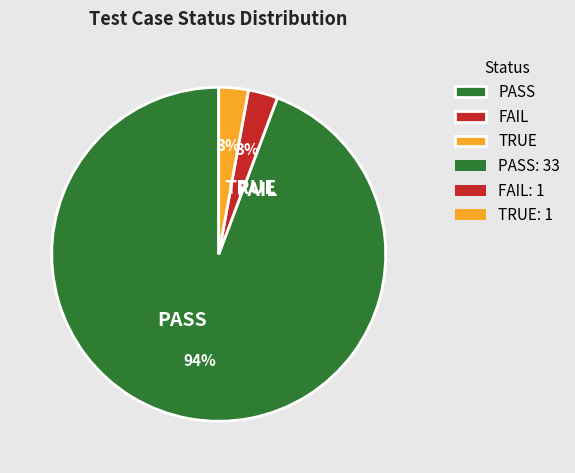

Which has a higher value, FAIL or PASS?

PASS